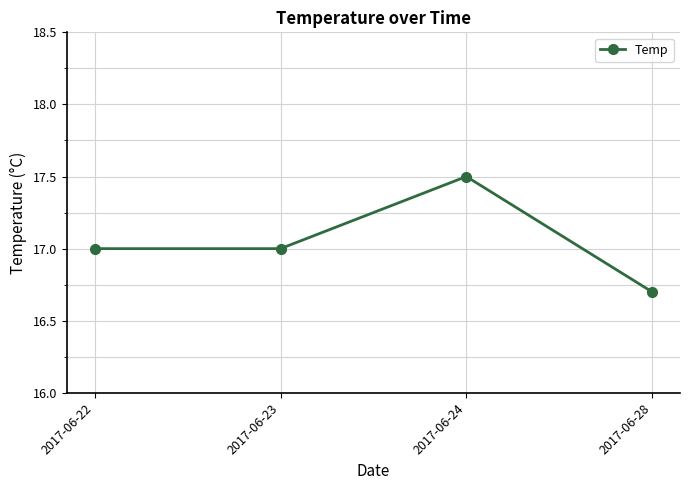

What is the approximate value at 2017-06-28?

16.7